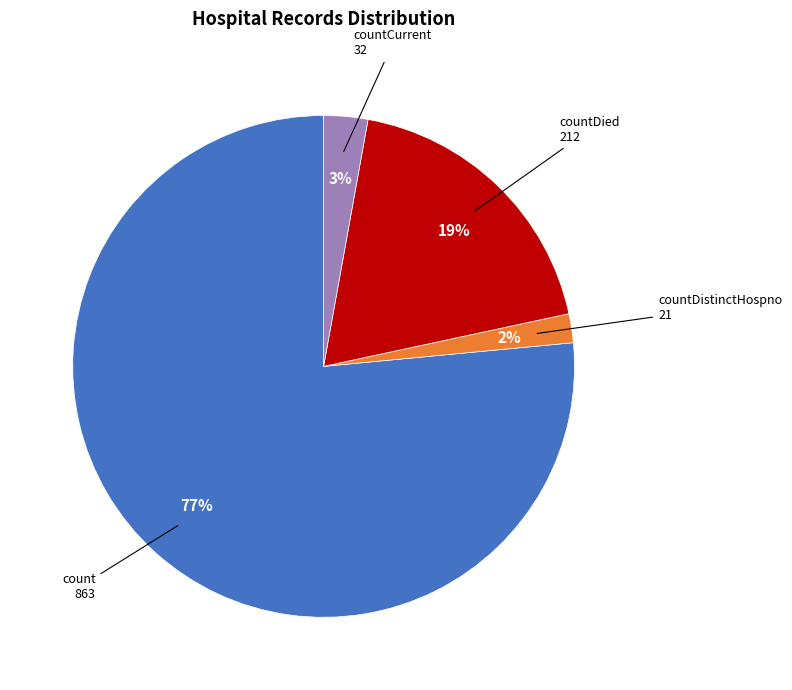

Is count the majority of the pie?

Yes